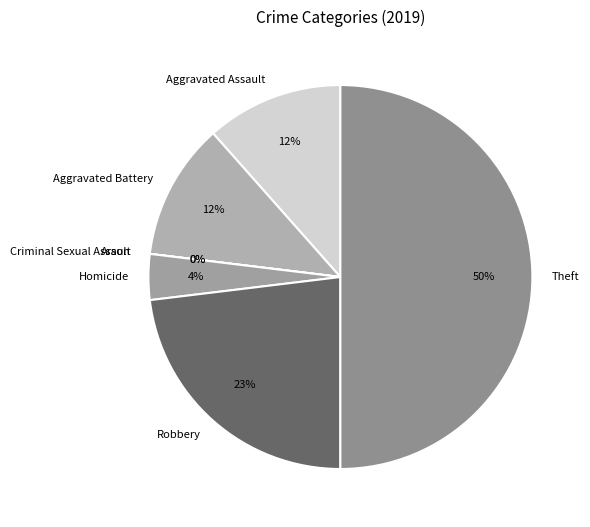

What portion of the pie excludes Theft?

50.0%